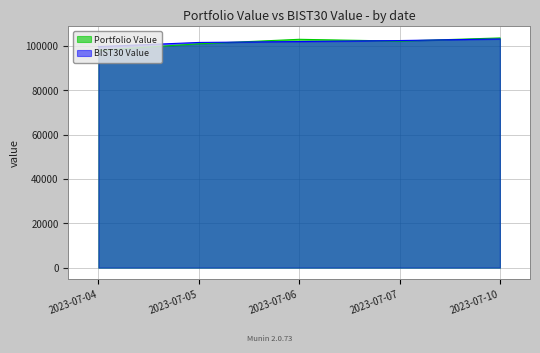

Which has a higher value, 2023-07-07 or 2023-07-10?

2023-07-10